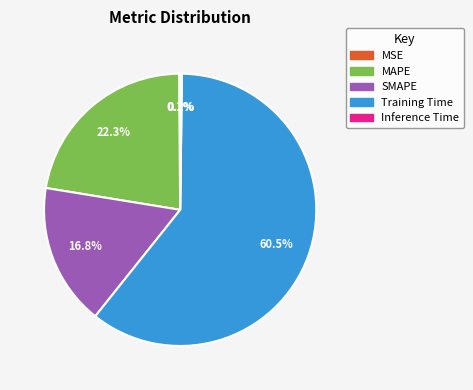

Which category has the biggest portion of the pie?

Training Time